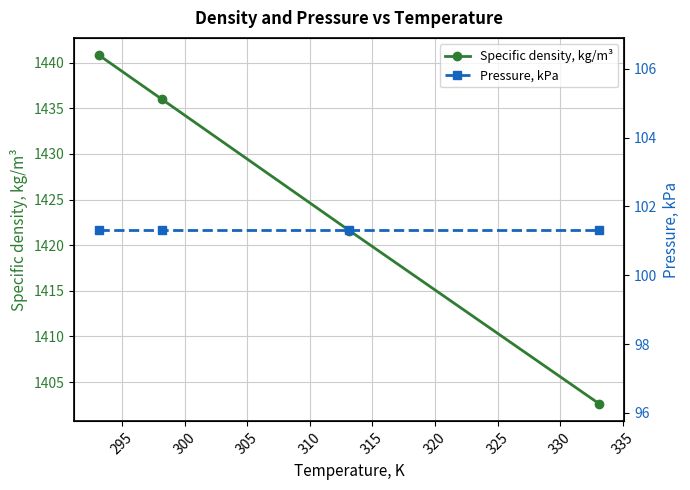

True or false: Specific density, kg/m³ and Pressure, kPa intersect in this chart.

False